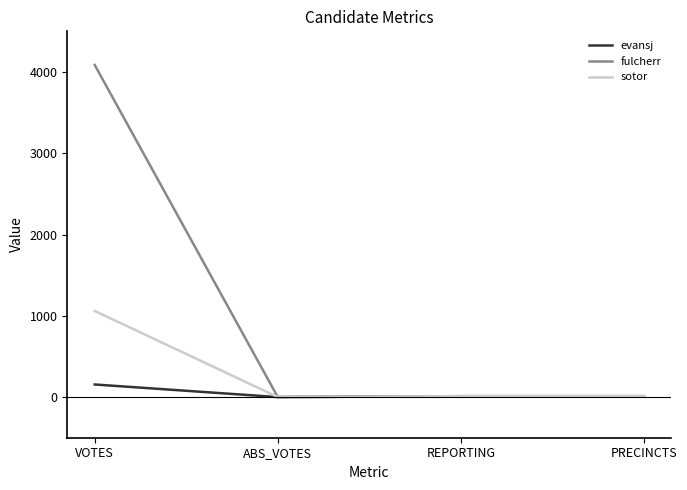

Is the value of fulcherr at PRECINCTS greater than the value of evansj at VOTES?

No